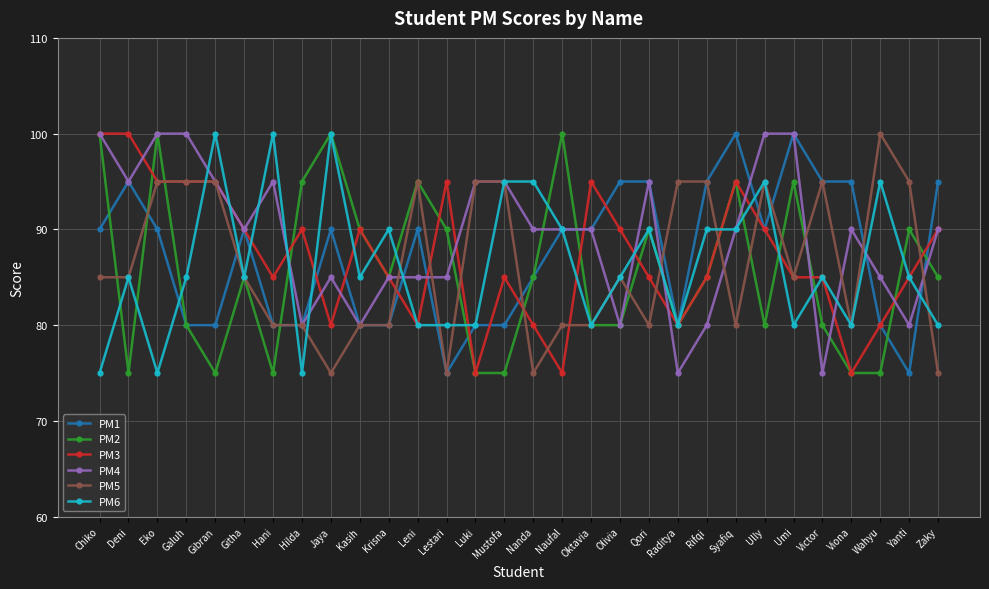

What is the sum of the PM6 values at Kasih and Yanti?

170